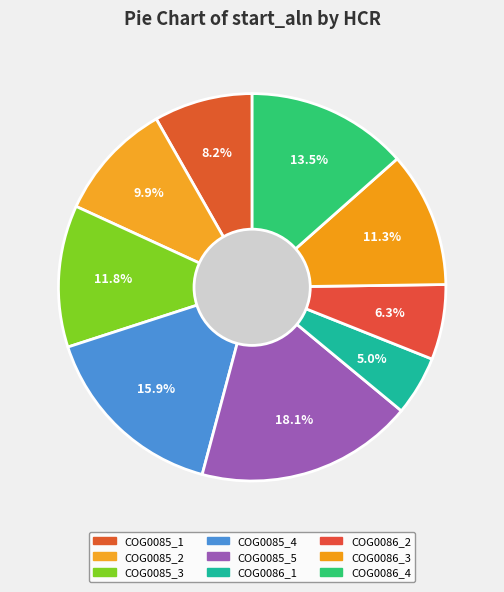

Rank the categories by value from highest to lowest.

COG0085_5, COG0085_4, COG0086_4, COG0085_3, COG0086_3, COG0085_2, COG0085_1, COG0086_2, COG0086_1